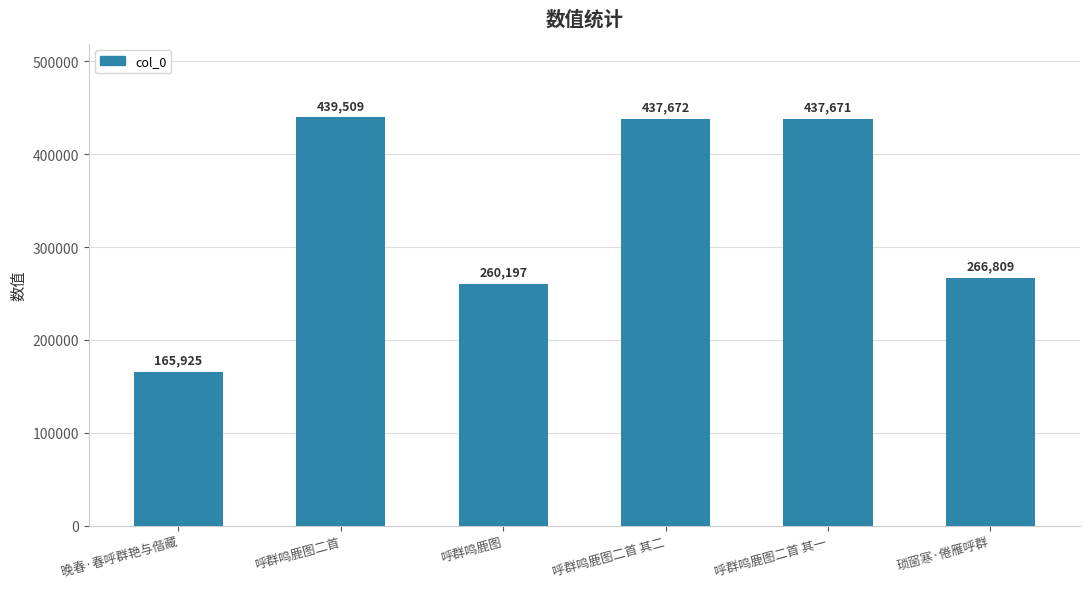

List the labels in order of value, largest first.

呼群鸣鹿图二首, 呼群鸣鹿图二首 其二, 呼群鸣鹿图二首 其一, 琐窗寒·倦雁呼群, 呼群鸣鹿图, 晚春·春呼群艳与偕藏